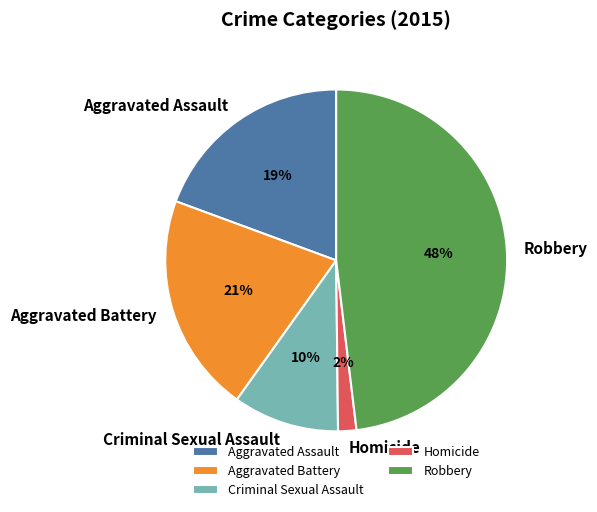

How many slices are in this pie chart?

5